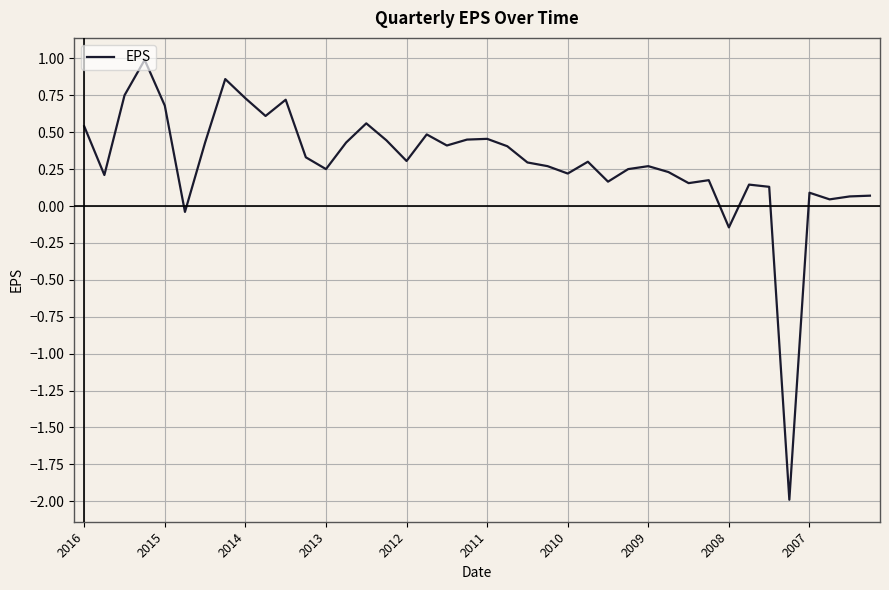

What is the difference between the maximum and minimum values?

3.0